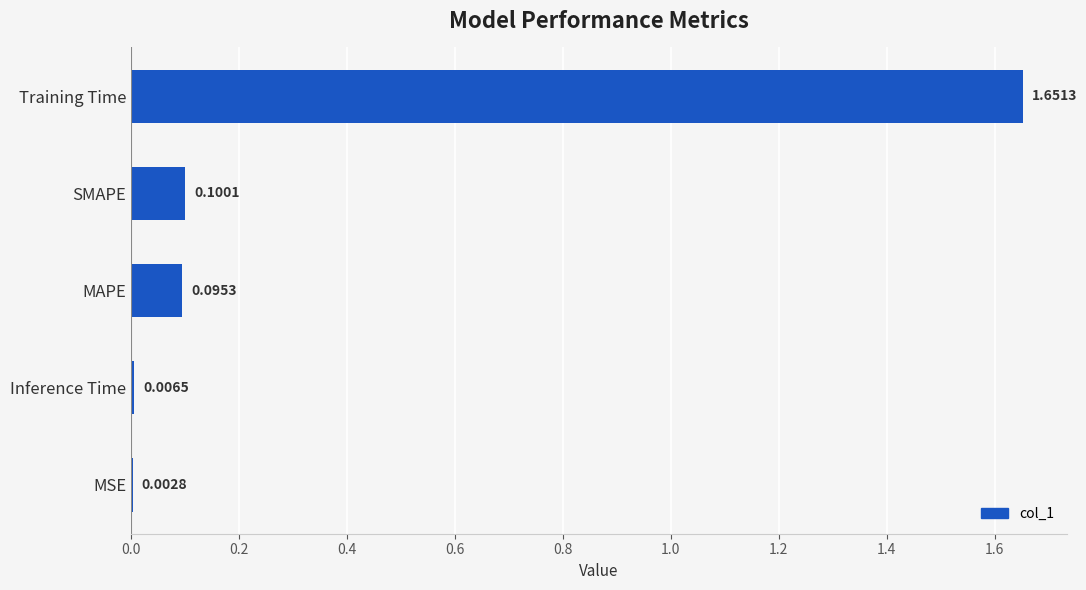

Which has a higher value, Inference Time or SMAPE?

SMAPE